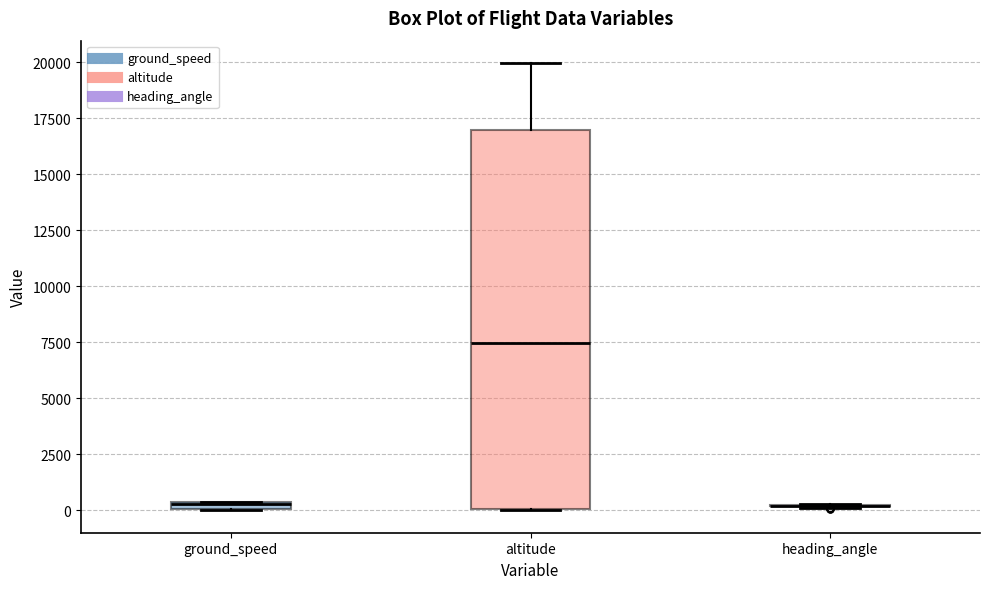

Which box is the tallest, from its lower edge to its upper edge?

altitude